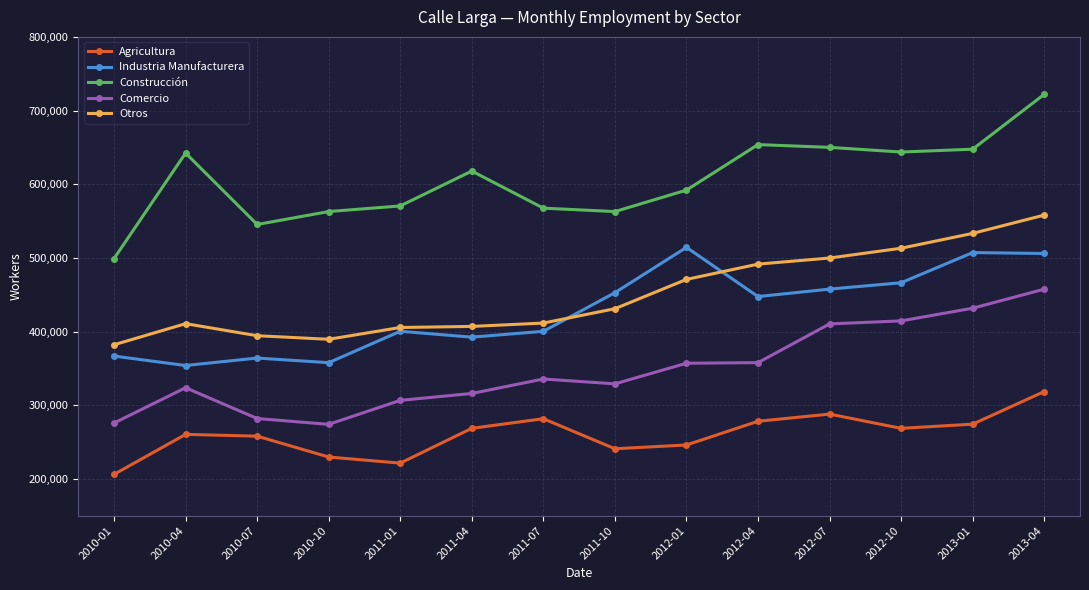

The value of Agricultura at 2011-01 is 81855. True or false?

False